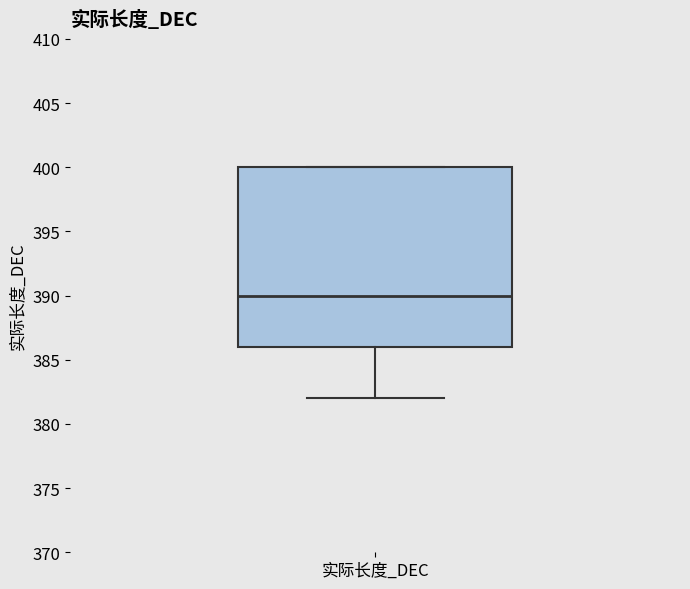

Transcribe this box plot: give where the median line is, the range the box spans, and where the two whiskers end, as read against the y-axis. The values are not printed on the chart, so give them approximately, as read against the axis.

median 390, box 386 to 400, whiskers 382 to 400